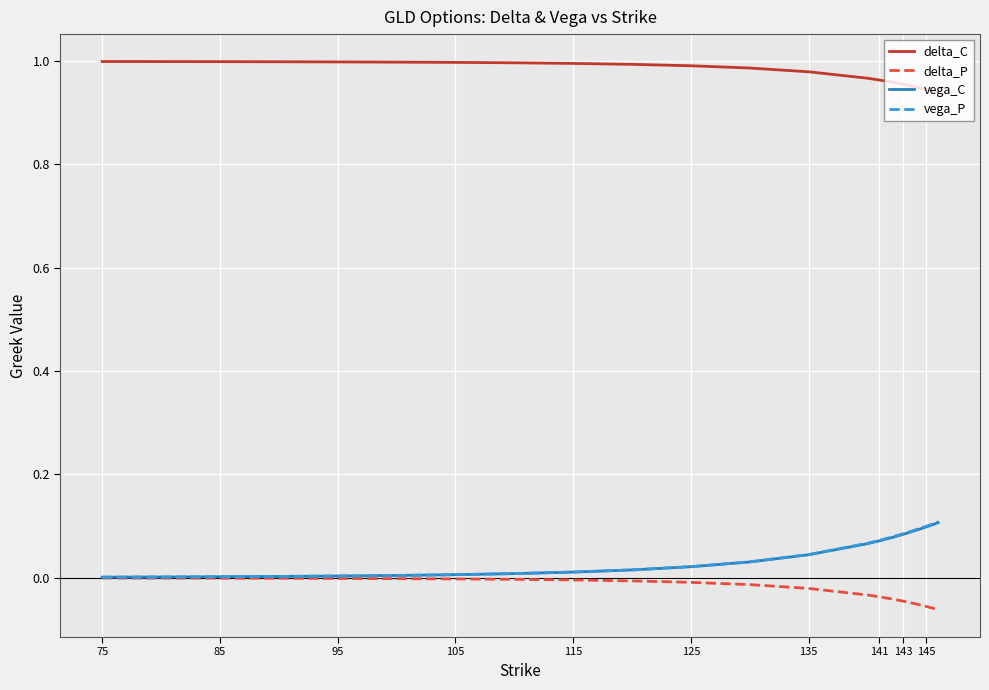

What are all the series names shown in the legend?

delta_C, delta_P, vega_C, vega_P